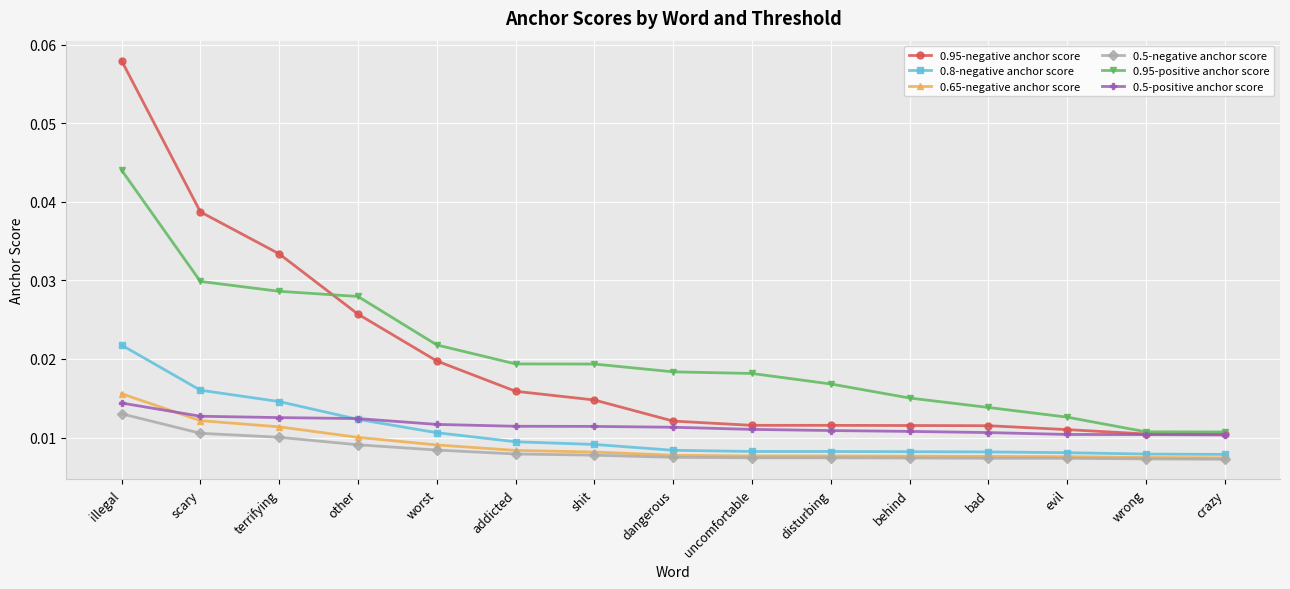

True or false: 0.5-positive anchor score and 0.65-negative anchor score intersect in this chart.

True